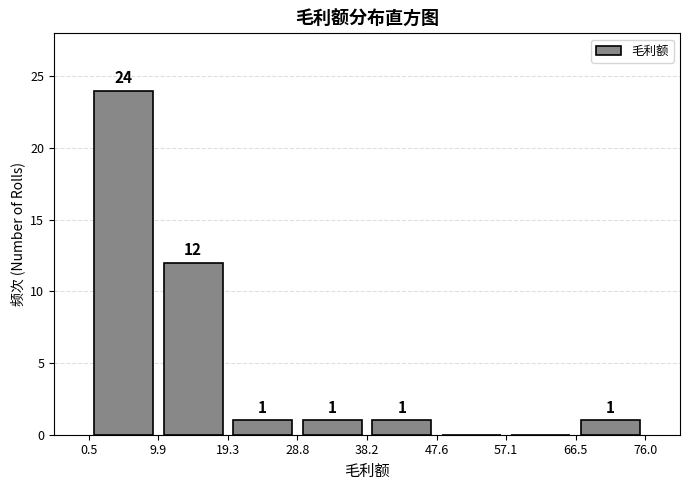

Which range on the x-axis has the tallest bar?

0.5 to 9.9